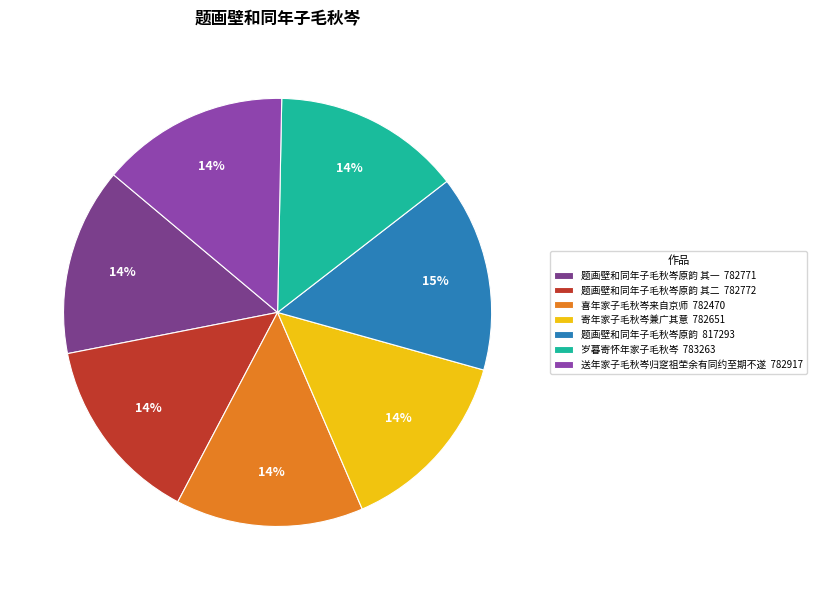

What is the largest slice in the pie chart?

题画壁和同年子毛秋岑原韵 817293